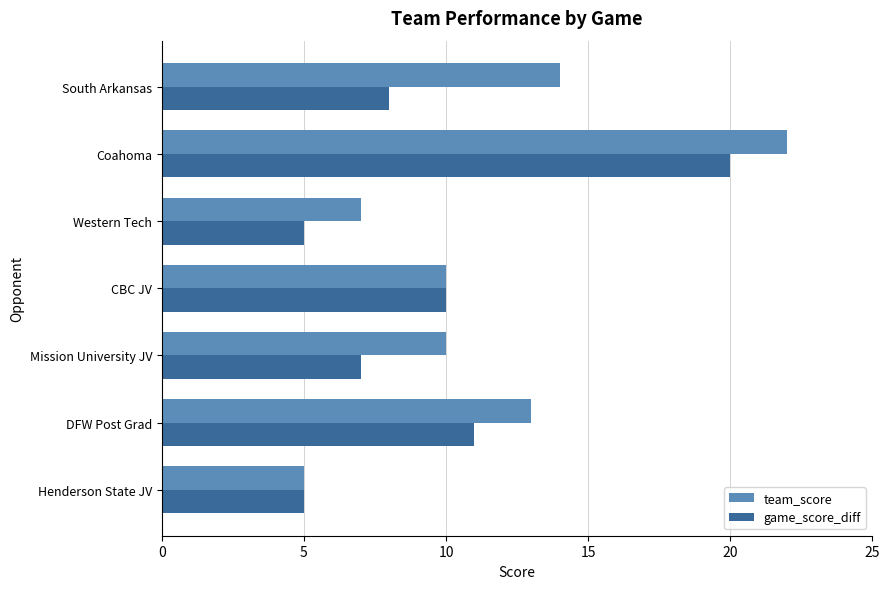

What is the sum of the team_score values at Coahoma and South Arkansas?

36